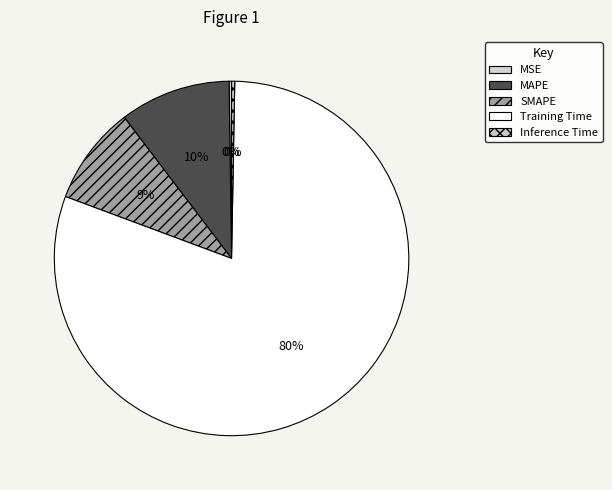

Is there any slice that represents more than half of the pie?

Yes